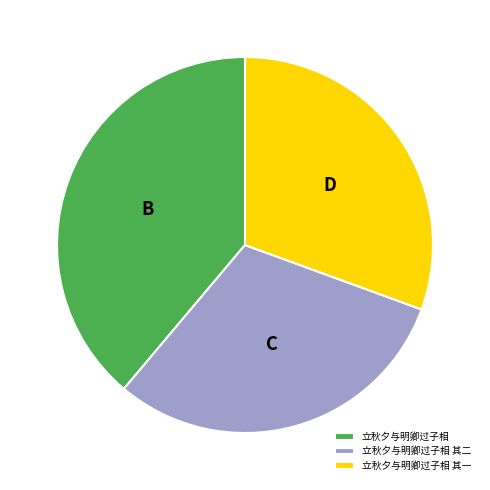

How many slices are in this pie chart?

3